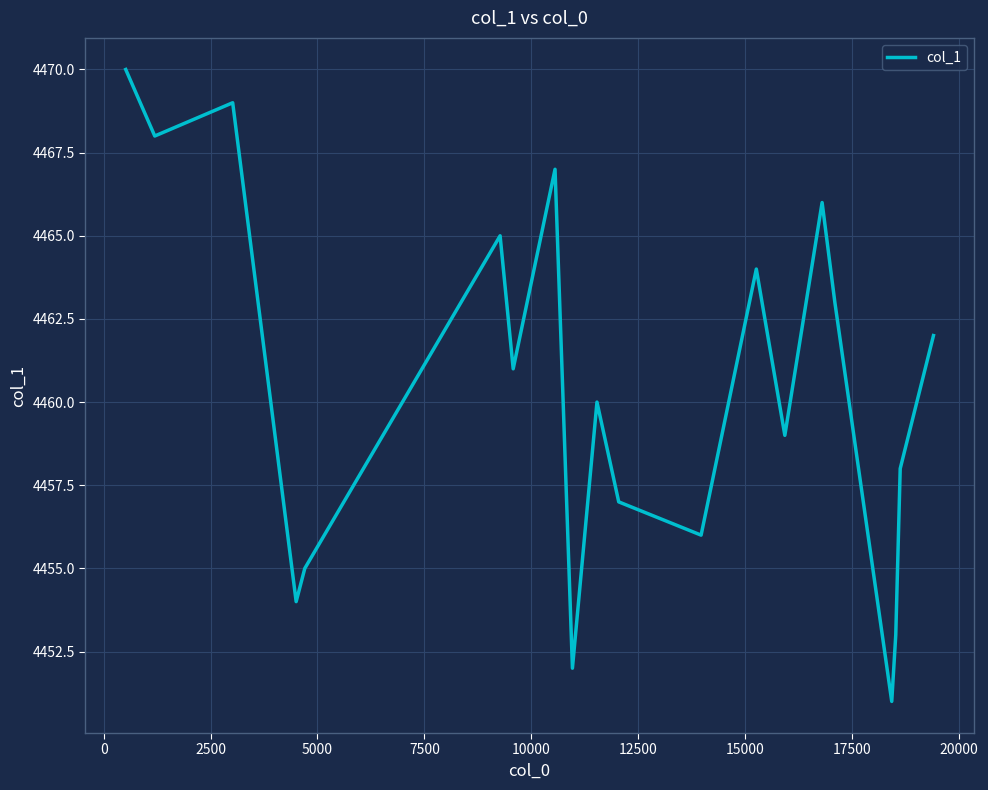

What is the difference between the maximum and minimum values?

19